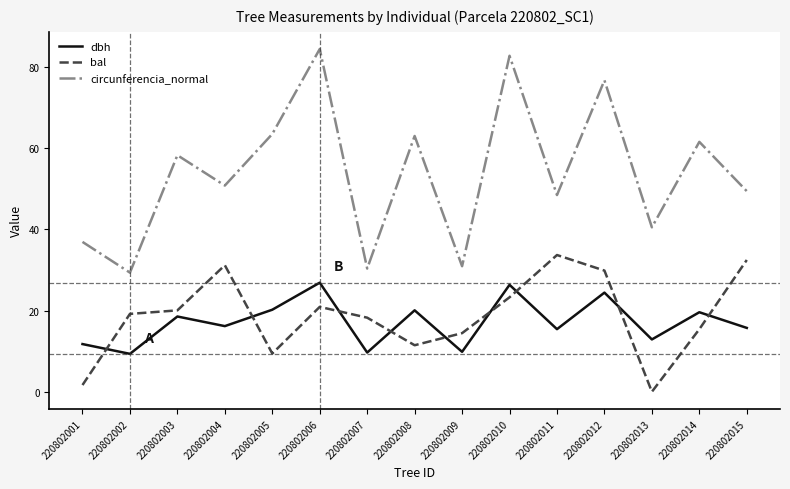

In circunferencia_normal, how many points are lower than both neighbors (excluding endpoints)?

6